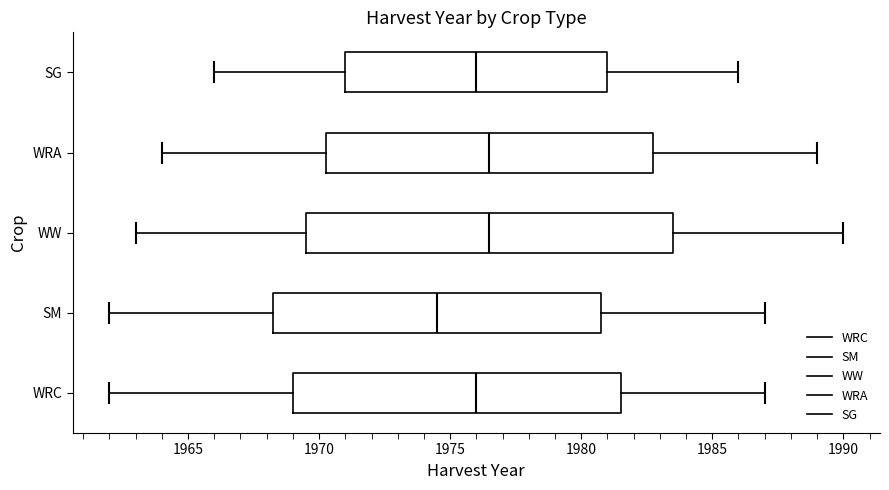

Where does the right whisker of the box for WW end on the x-axis? The values are not printed on the chart, so give them approximately, as read against the axis.

1990.0